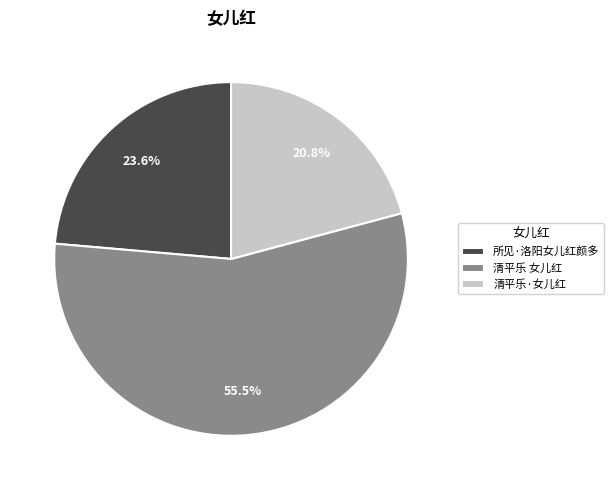

Is 清平乐 女儿红 the majority of the pie?

Yes